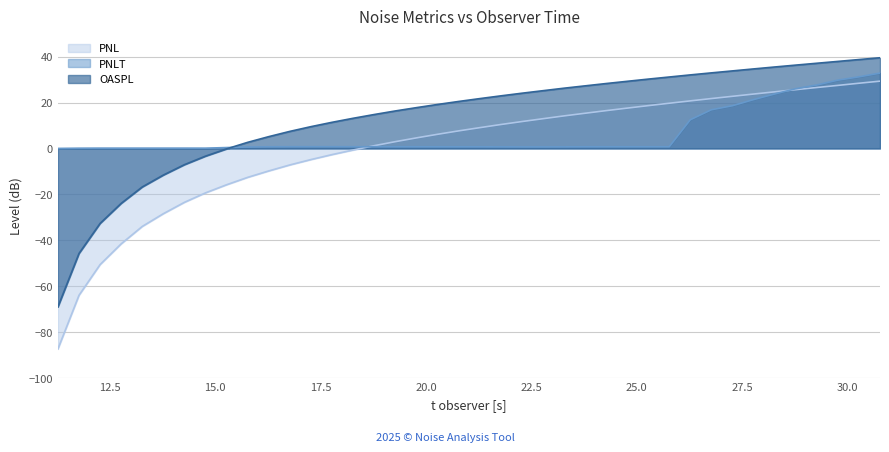

Which series has the largest total across all categories?

OASPL